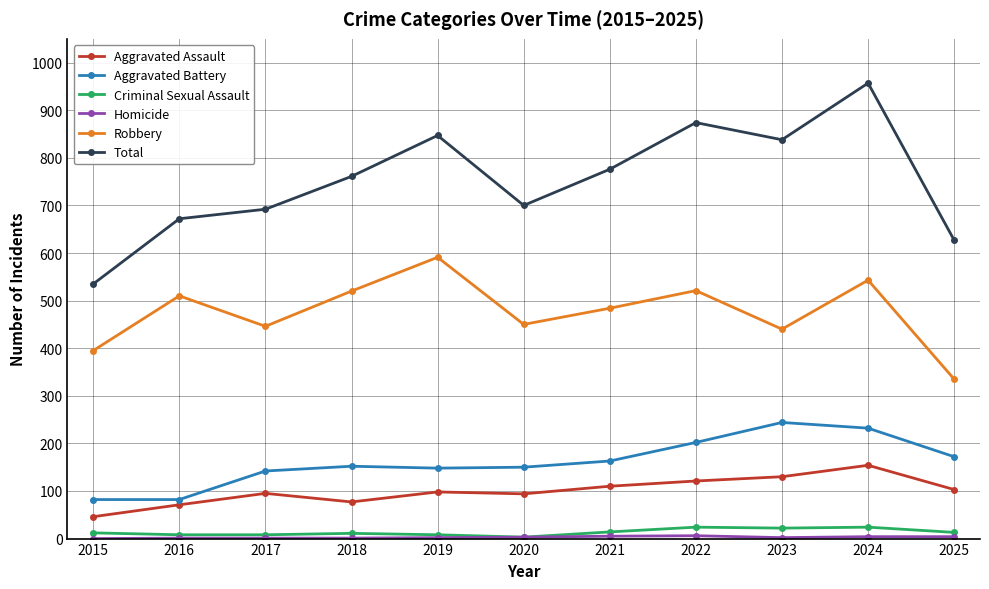

True or false: Robbery and Aggravated Battery intersect in this chart.

False